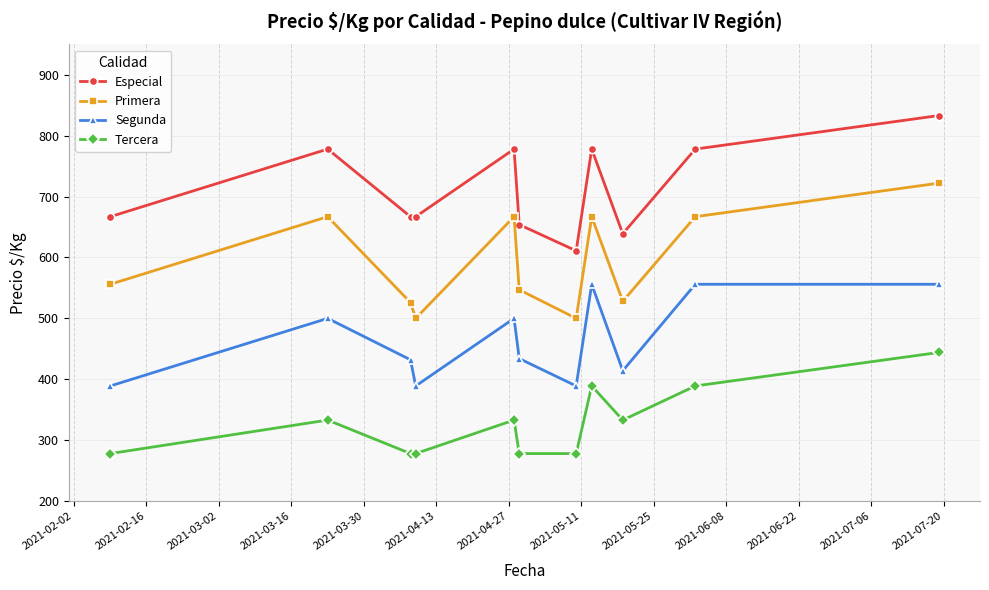

What is the value of the Segunda point at the 2nd from the left?

500